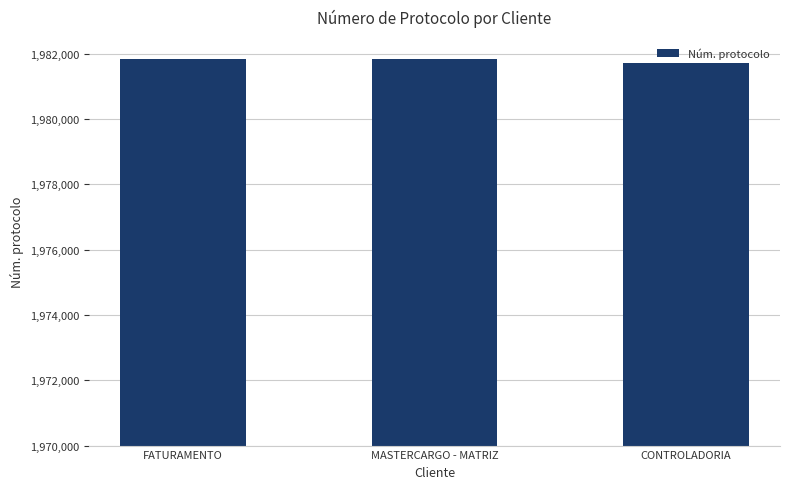

What is the change in value from FATURAMENTO to CONTROLADORIA?

-117